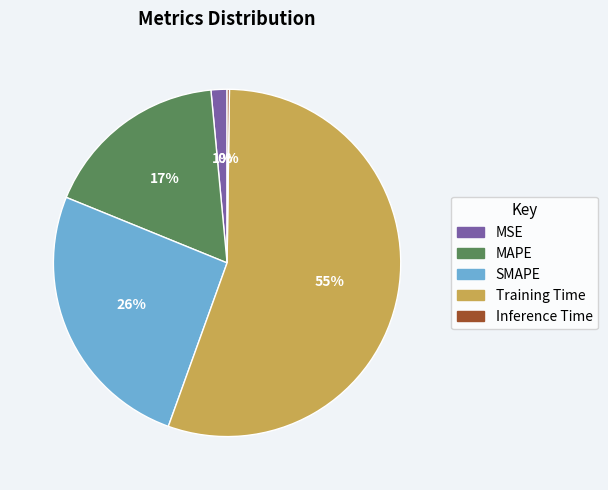

Is it true that SMAPE is 26% of the pie?

True